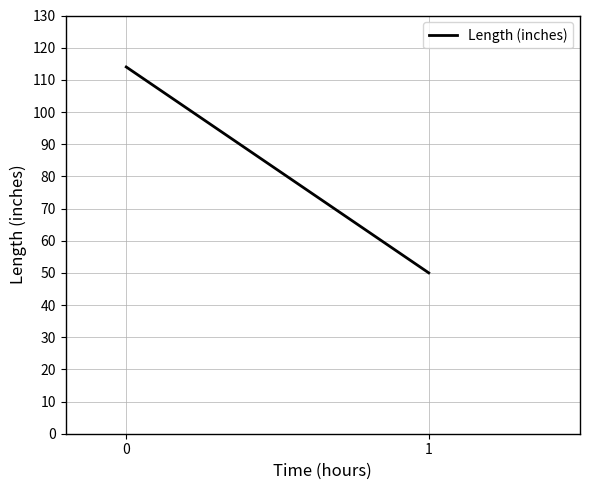

What is the smallest value displayed?

50